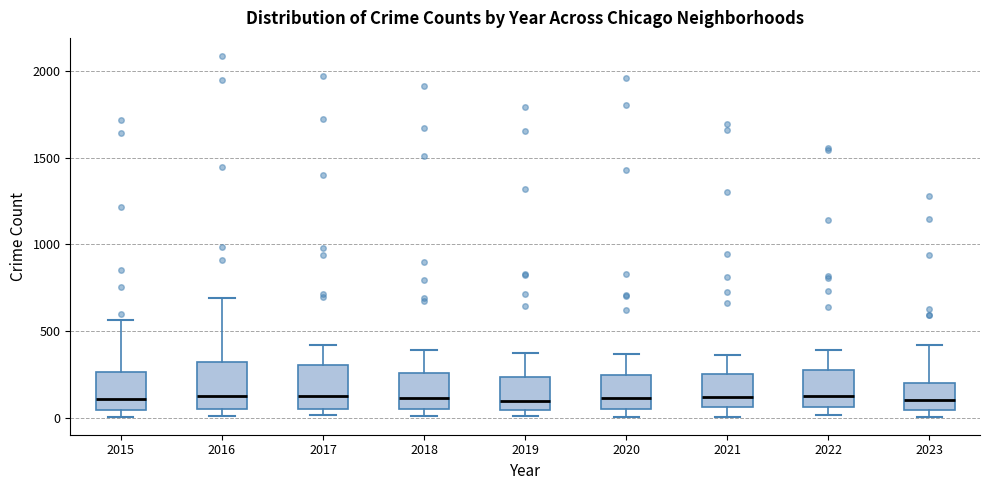

Where is the upper edge of the box at x = 2023 on the y-axis? The values are not printed on the chart, so give them approximately, as read against the axis.

200